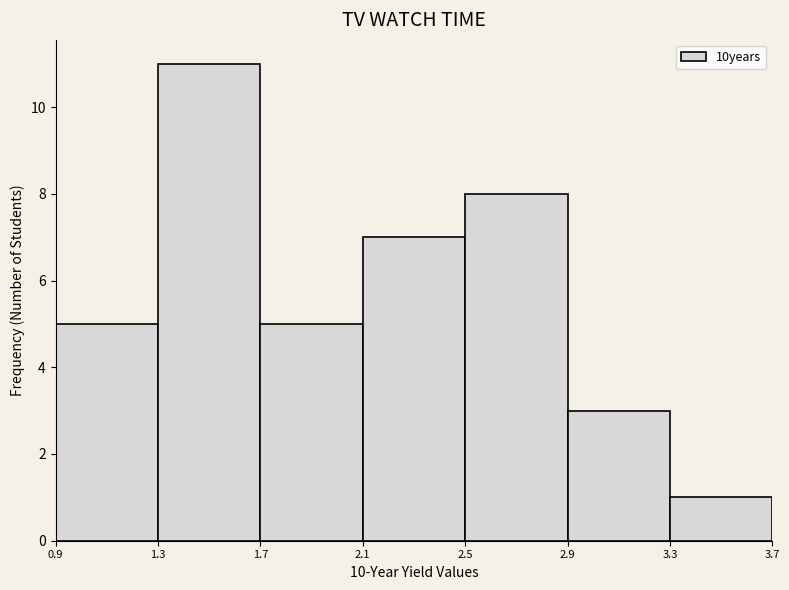

Reading left to right, transcribe this chart: for each bar, give the range it covers on the x-axis and its height. The values are not printed on the chart, so give them approximately, as read against the axis.

0.9 to 1.3: 5
1.3 to 1.7: 11
1.7 to 2.1: 5
2.1 to 2.5: 7
2.5 to 2.9: 8
2.9 to 3.3: 3
3.3 to 3.7: 1